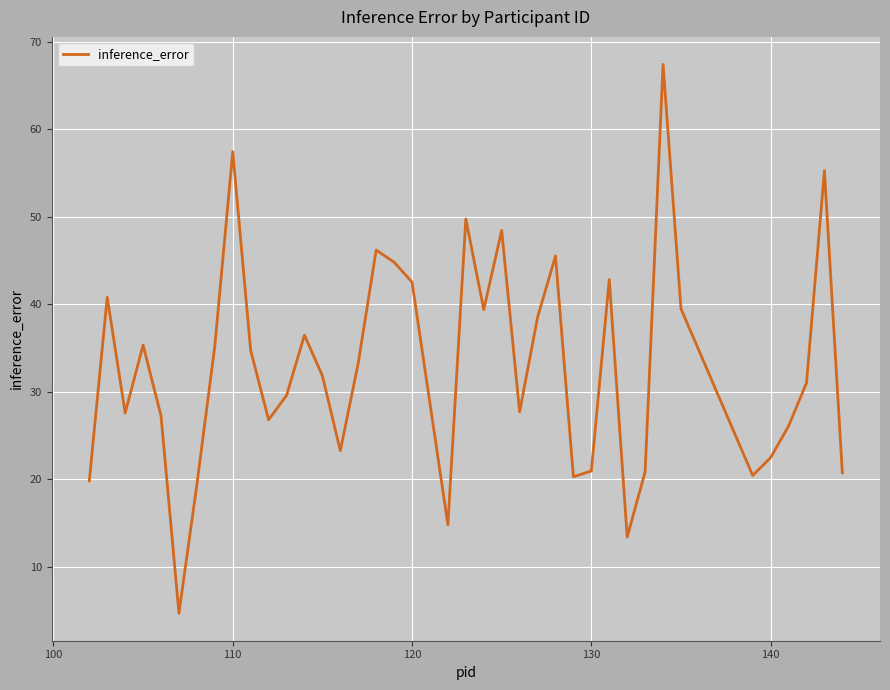

What is the greatest value displayed?

67.4